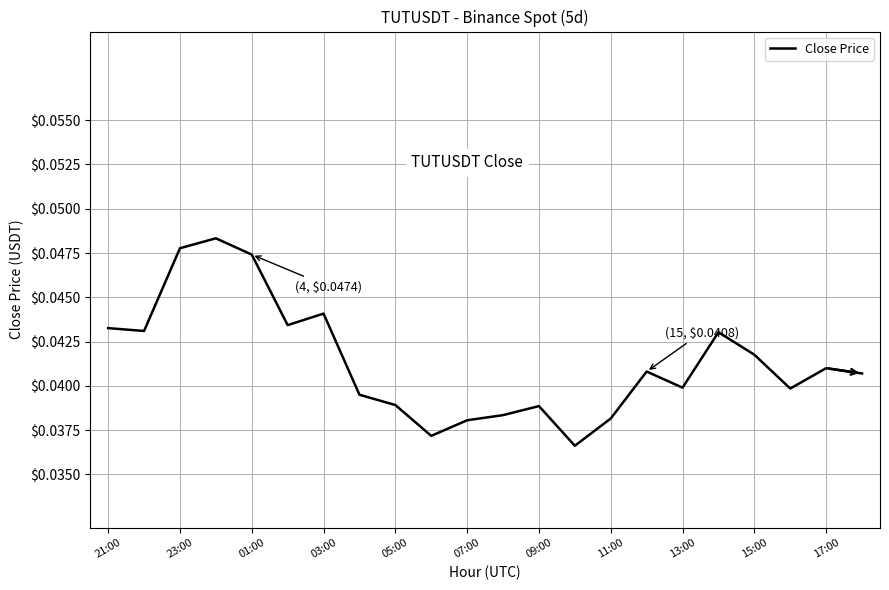

Count the number of data series in this chart.

1